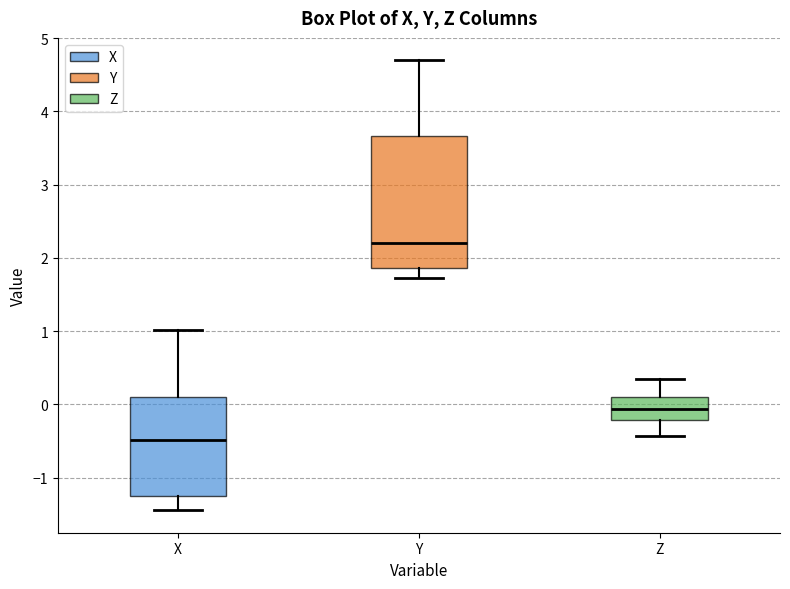

Where does the median line of the box for X sit on the y-axis? The values are not printed on the chart, so give them approximately, as read against the axis.

-0.5